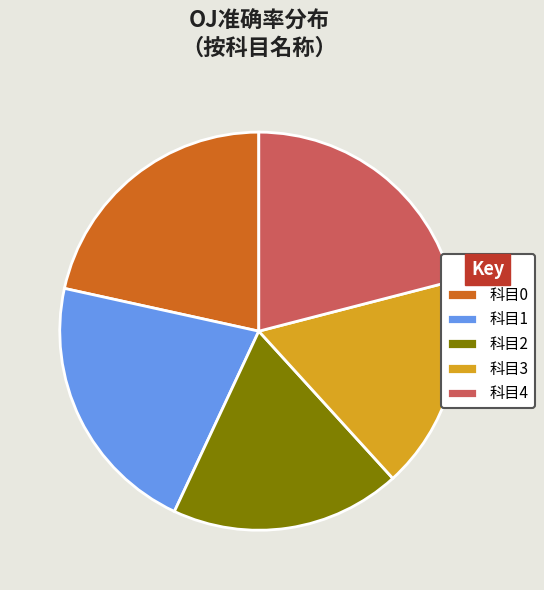

Count the number of slices in the pie.

5